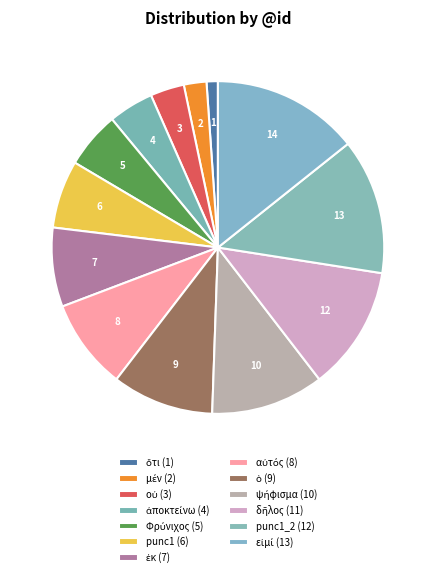

What is the smallest slice in the pie chart?

ὅτι